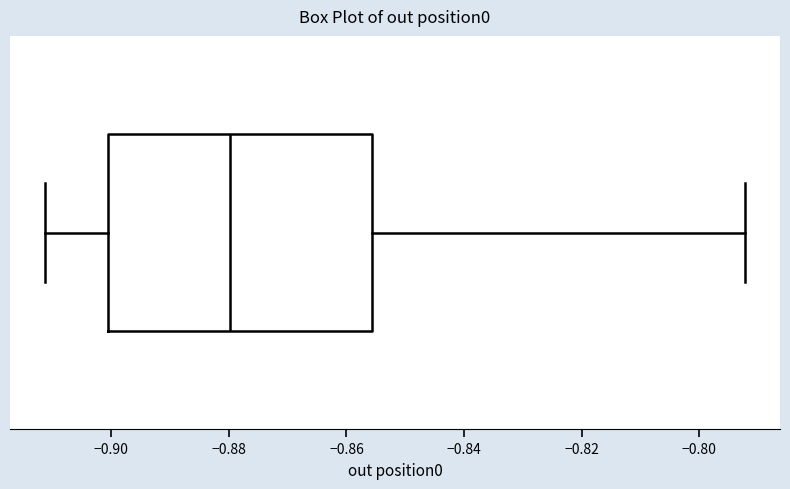

Transcribe this box plot: give where the median line is, the range the box spans, and where the two whiskers end, as read against the x-axis. The values are not printed on the chart, so give them approximately, as read against the axis.

median -0.880, box -0.900 to -0.856, whiskers -0.912 to -0.792